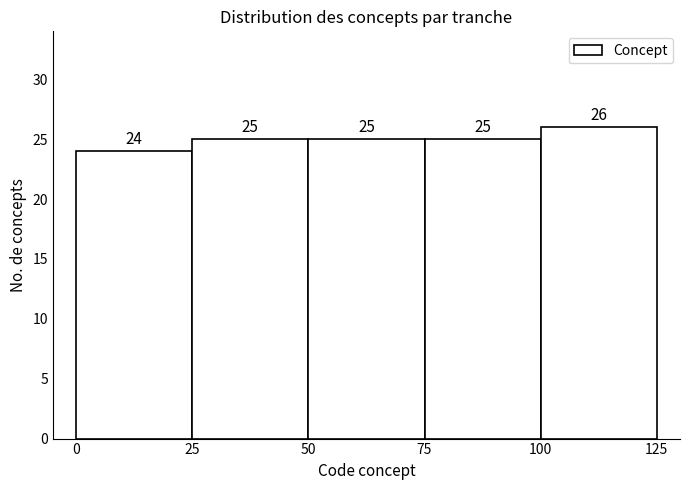

Which range on the x-axis has the tallest bar?

100 to 125